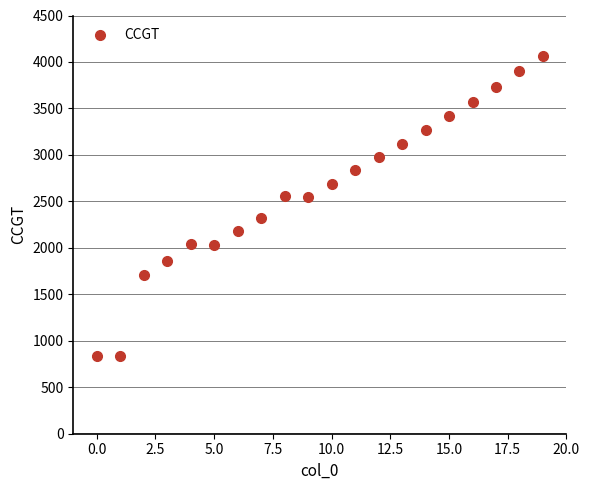

What is the range of Y values (max minus min)?

3234